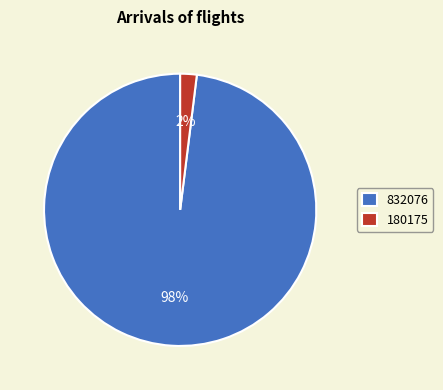

To the nearest percent, what percentage of the pie is 832076?

98%